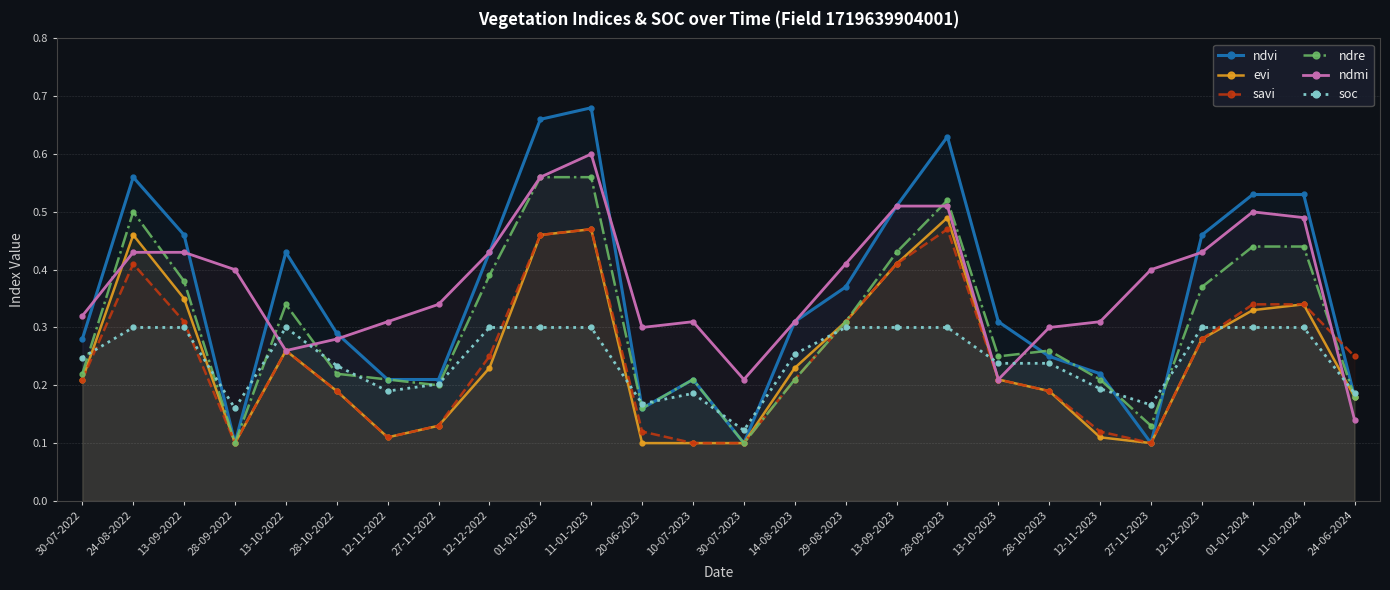

At which label does ndmi reach its minimum?

24-06-2024